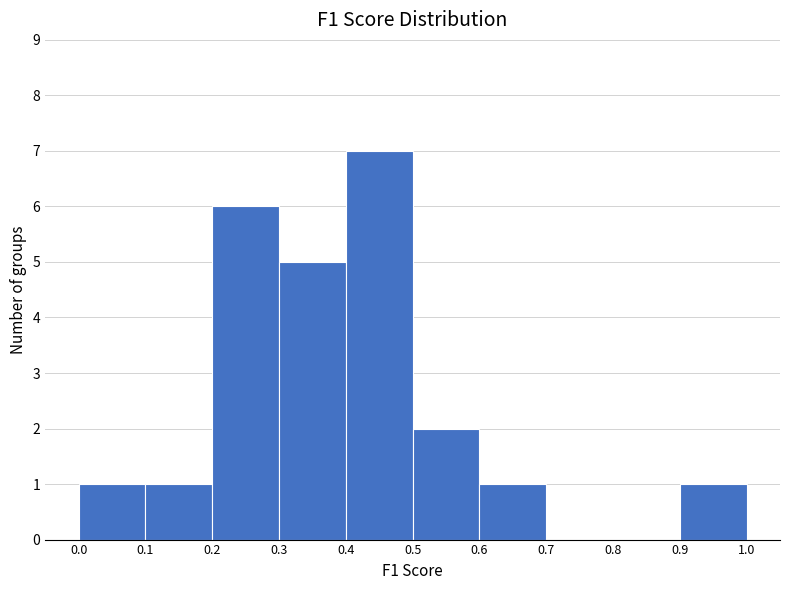

What is the height of the bar covering 0.6 to 0.7 on the x-axis? The values are not printed on the chart, so give them approximately, as read against the axis.

1